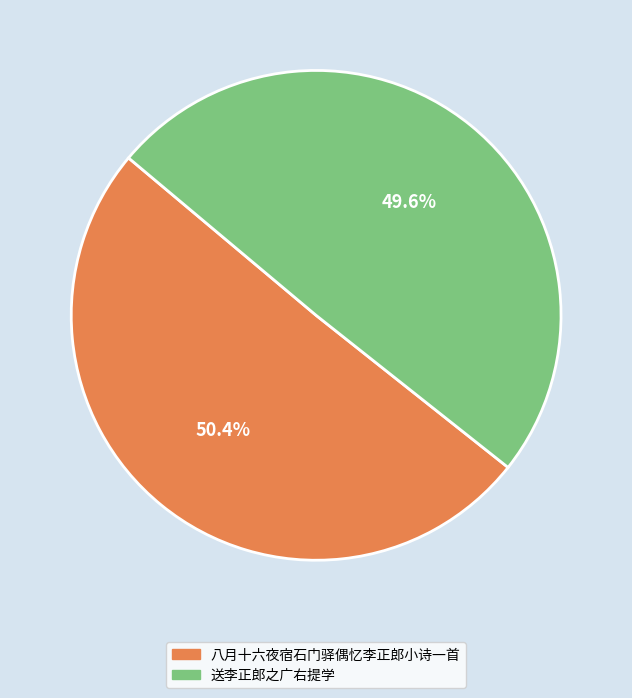

Which category has the smallest portion of the pie?

送李正郎之广右提学